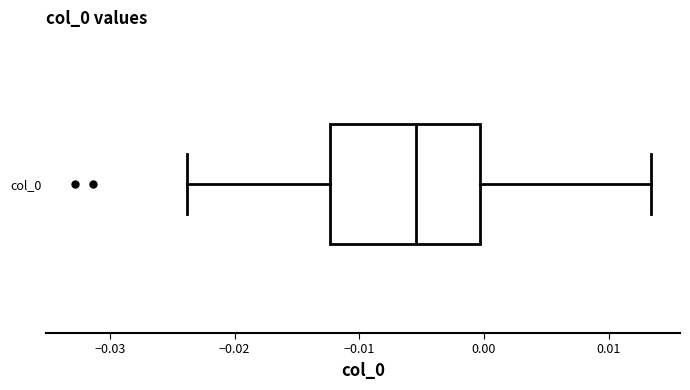

Read this box plot against the x-axis: the position of the median line, the range covered by the box, and the ends of both whiskers. The values are not printed on the chart, so give them approximately, as read against the axis.

median -0.005, box -0.012 to 0.000, whiskers -0.024 to 0.013